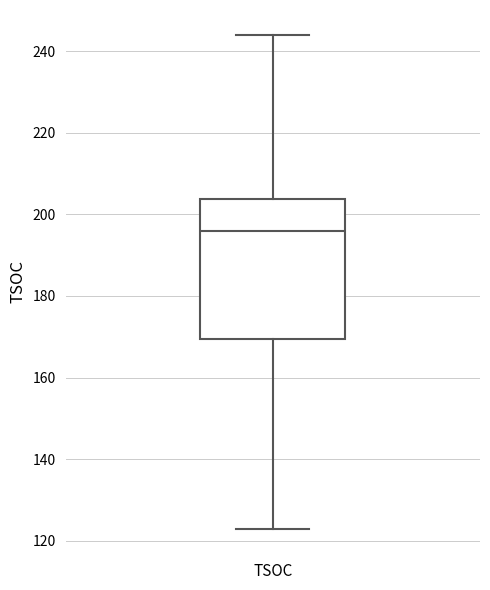

Read this box plot against the y-axis: the position of the median line, the range covered by the box, and the ends of both whiskers. The values are not printed on the chart, so give them approximately, as read against the axis.

median 196, box 170 to 204, whiskers 124 to 244